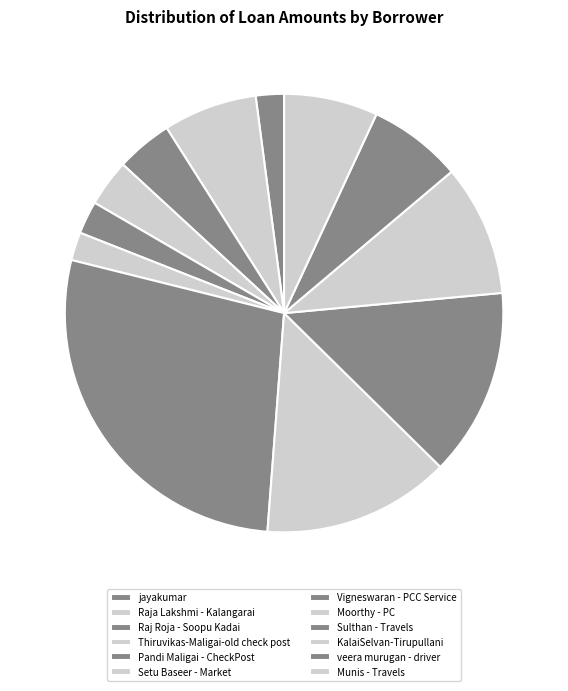

How many segments does this pie chart have?

12